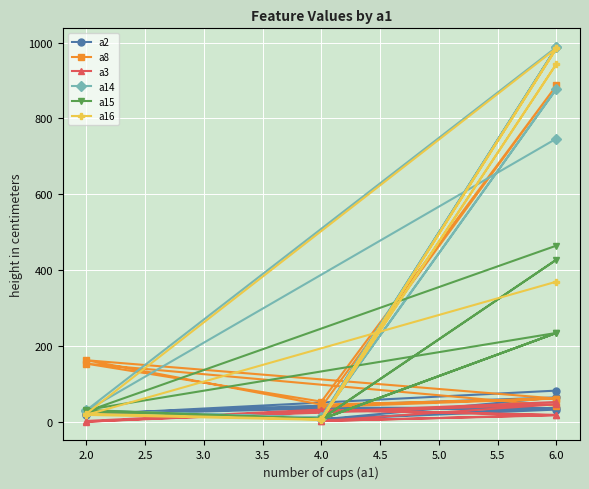

Is this an area chart (filled region under the line)?

No